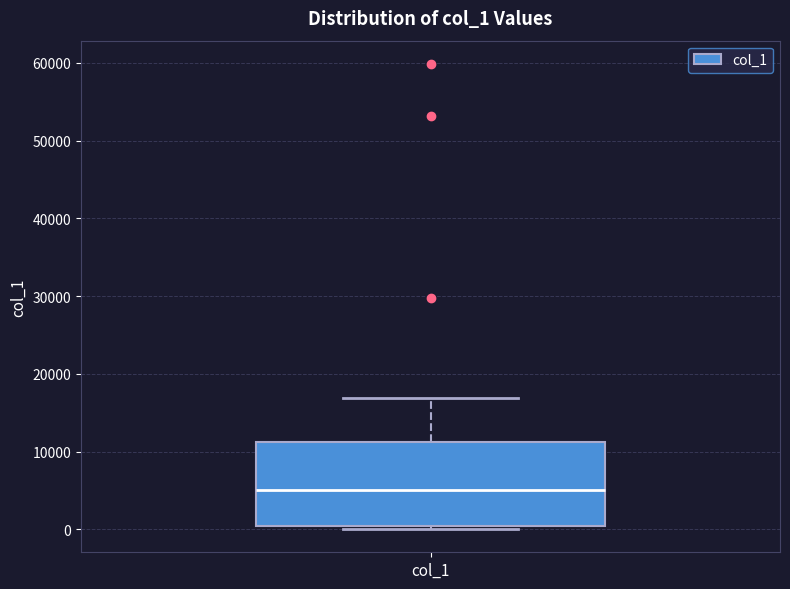

Where does the upper whisker of the box for col_1 end on the y-axis? The values are not printed on the chart, so give them approximately, as read against the axis.

17000